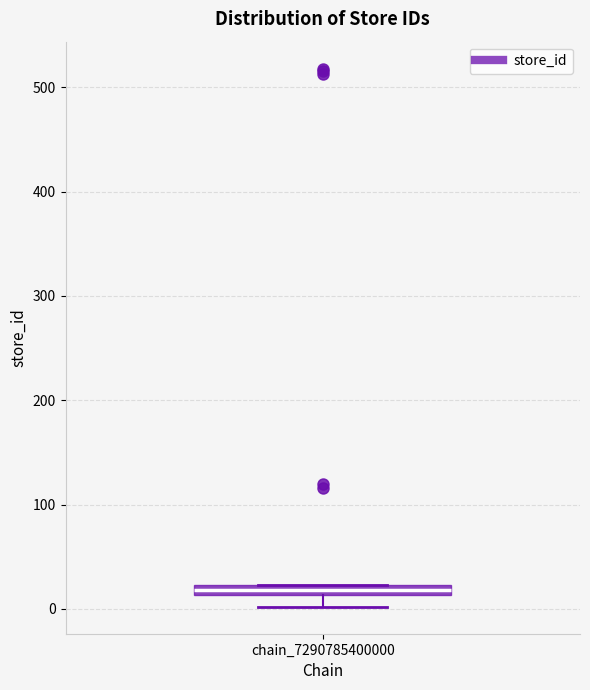

Where does the lower whisker of the box for chain_7290785400000 end on the y-axis? The values are not printed on the chart, so give them approximately, as read against the axis.

0